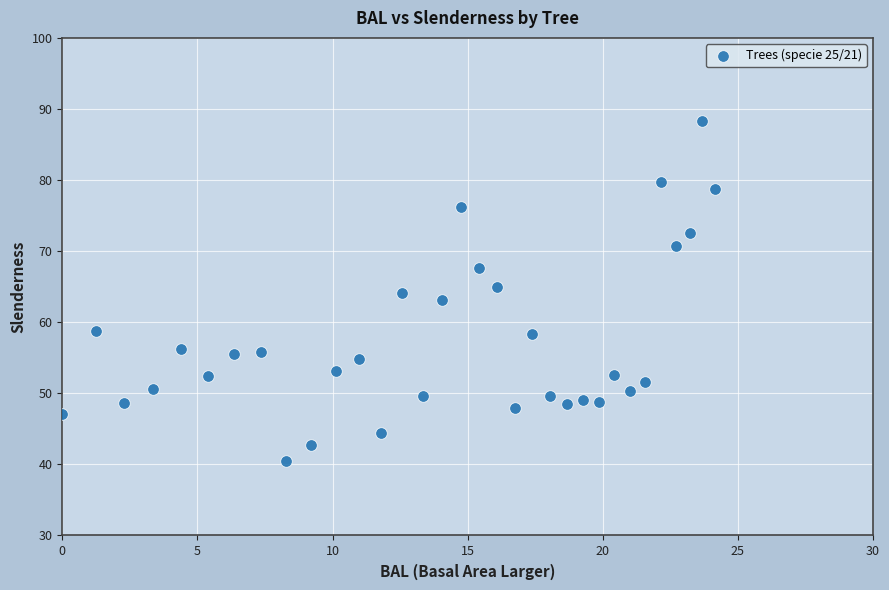

What is the range of X values (max minus min)?

24.2